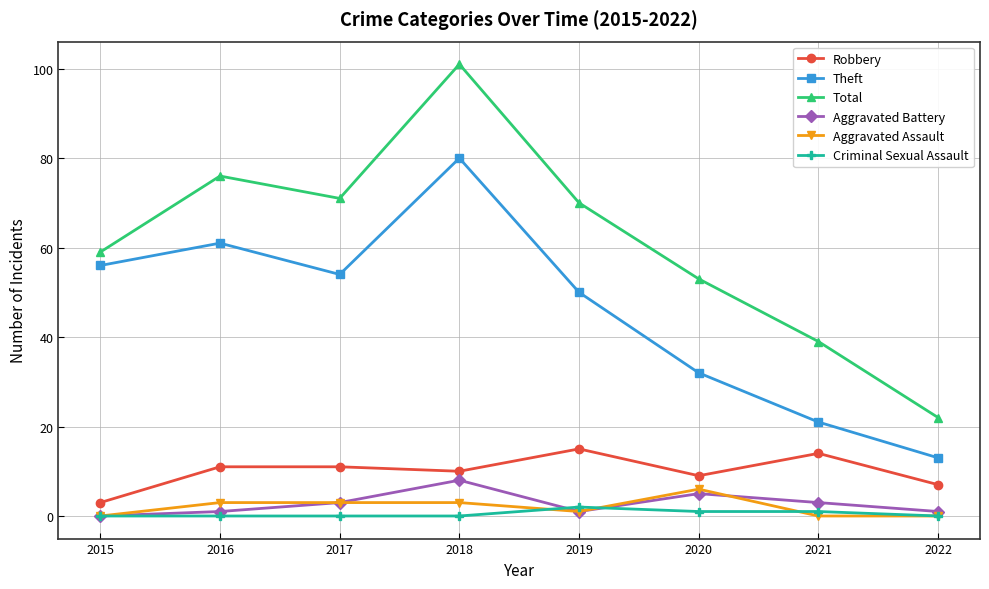

Reading left to right, transcribe all the data shown in this chart.

Robbery: 3	11	11	10	15	9	14	7
Theft: 56	61	54	80	50	32	21	13
Total: 59	76	71	101	70	53	39	22
Aggravated Battery: 0	1	3	8	1	5	3	1
Aggravated Assault: 0	3	3	3	1	6	0	0
Criminal Sexual Assault: 0	0	0	0	2	1	1	0